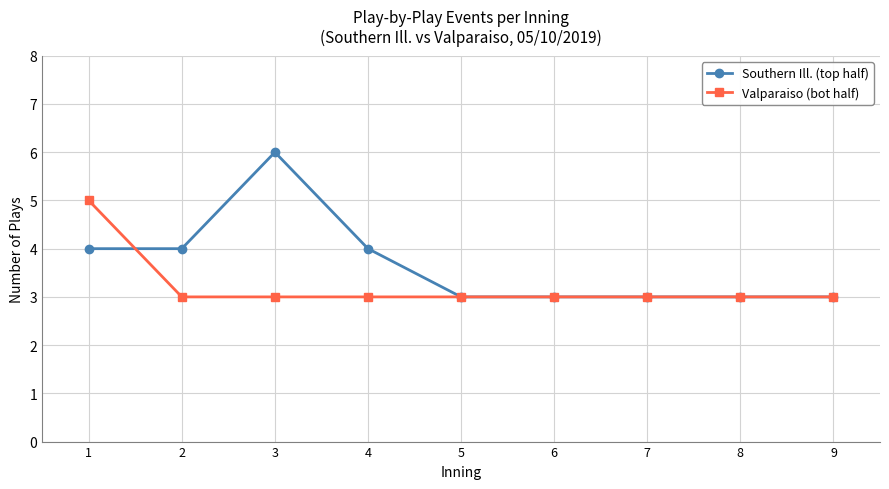

Rank the series by their average value, from lowest to highest.

Valparaiso (bot half), Southern Ill. (top half)